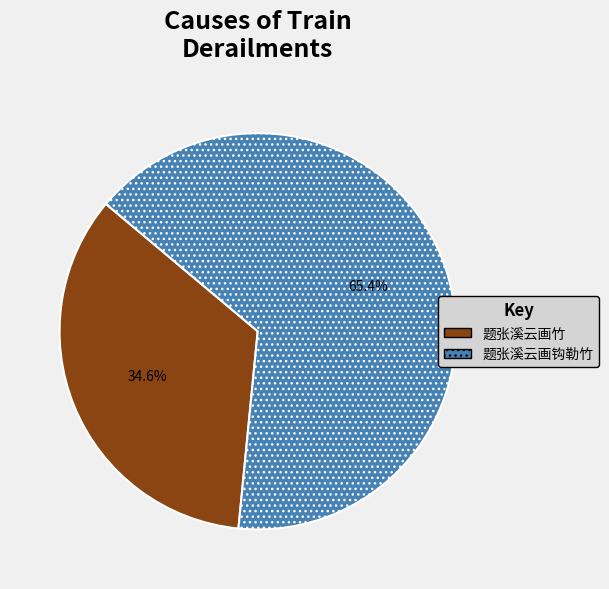

To the nearest percent, what is the difference between the largest and smallest slice percentages?

31%